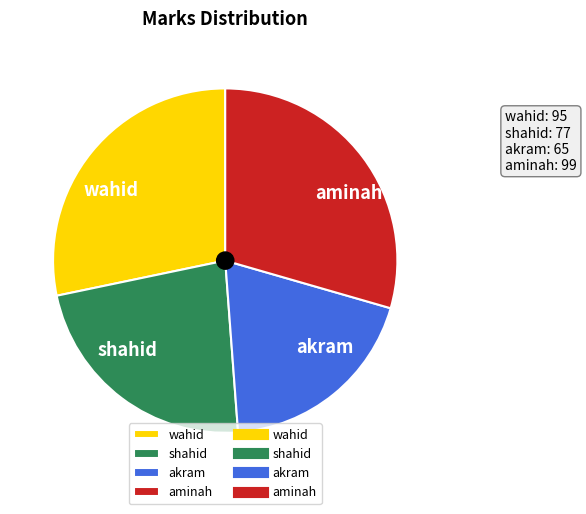

What is the ratio of the value at wahid to the value at akram?

1.5